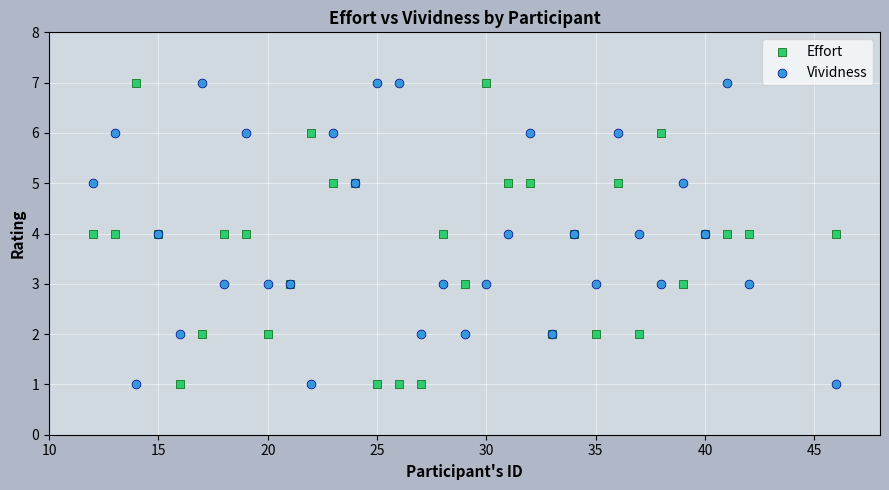

What is the X range (max minus min) for the scatter plot?

34